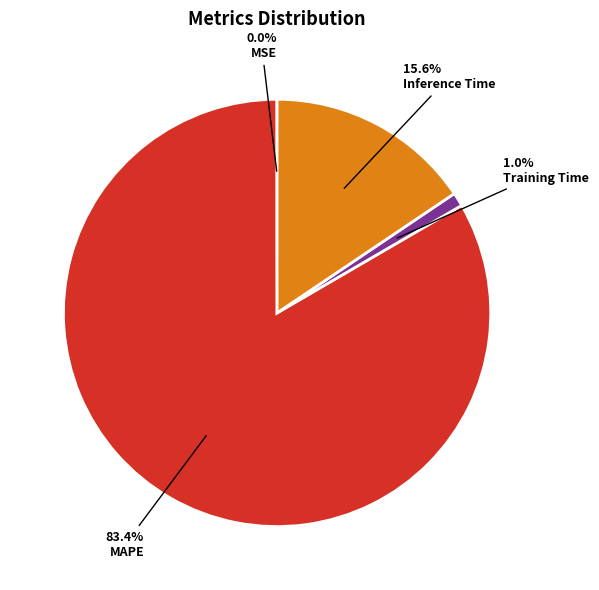

Combined, do Training Time and MAPE account for over 50%?

Yes